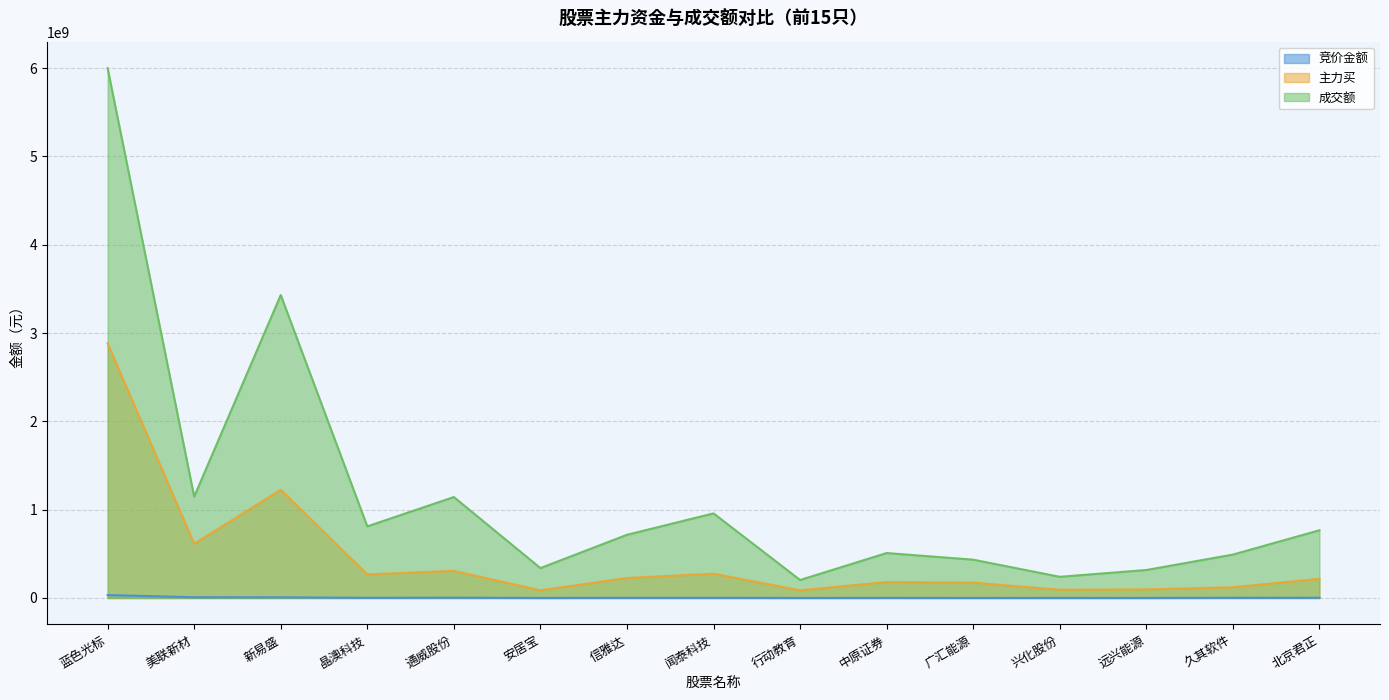

True or false: 竞价金额 and 主力买 cross at least once.

False